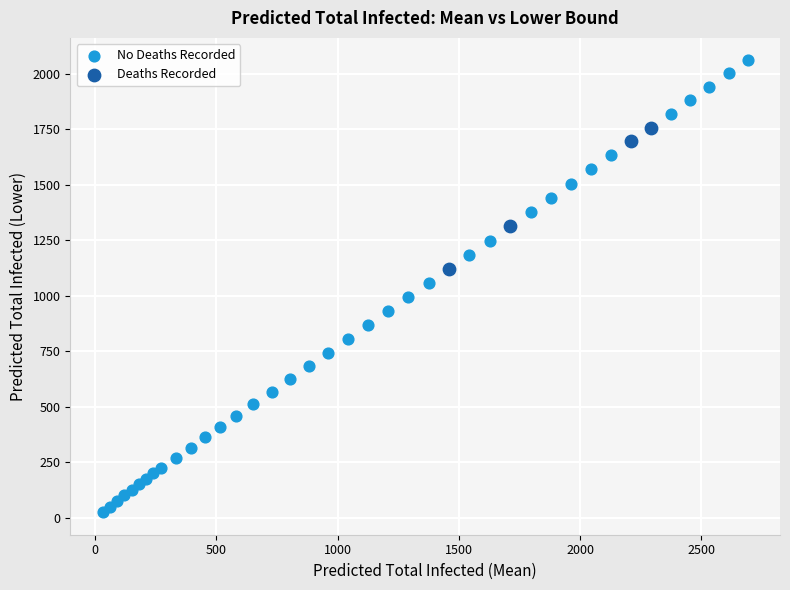

Which series reaches the minimum Y coordinate?

No Deaths Recorded